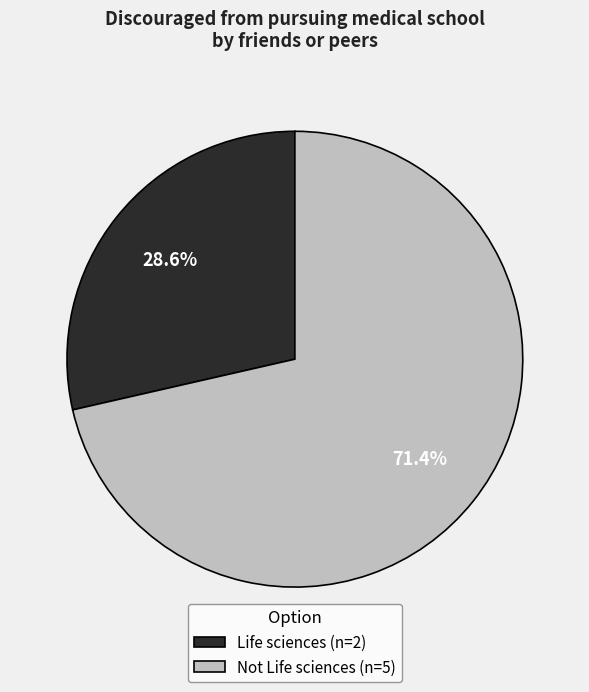

Which category has the smallest portion of the pie?

Life sciences